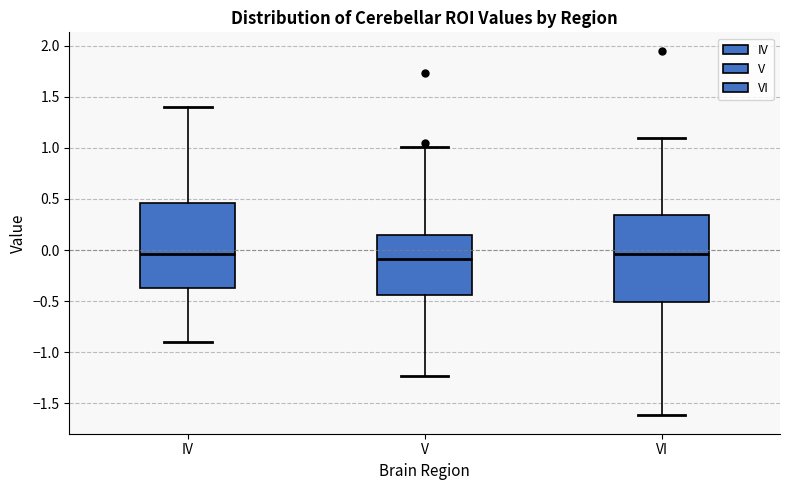

Reading left to right, read every box against the y-axis: the position of its median line, the range the box covers, and the ends of its whiskers. The values are not printed on the chart, so give them approximately, as read against the axis.

IV: median -0.05, box -0.35 to 0.45, whiskers -0.90 to 1.40
V: median -0.10, box -0.45 to 0.15, whiskers -1.25 to 1.00
VI: median -0.05, box -0.50 to 0.35, whiskers -1.60 to 1.10